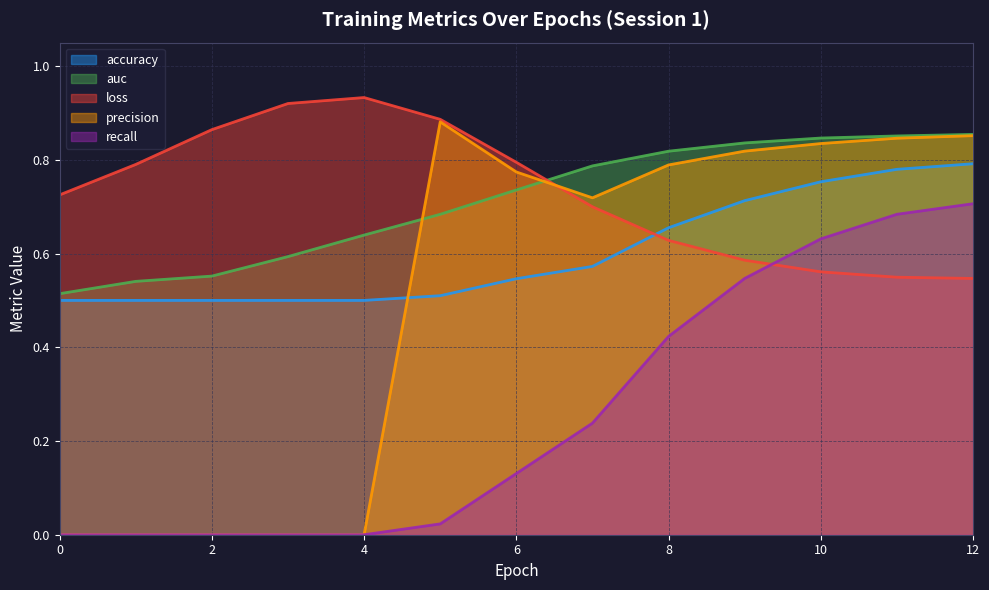

At how many categories does at least one series exceed 0?

13